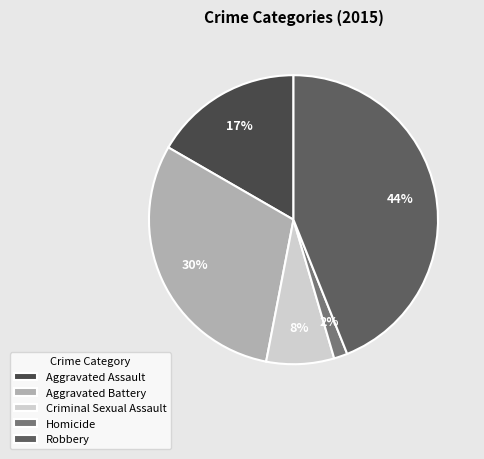

To the nearest percent, what is the average slice percentage?

20%